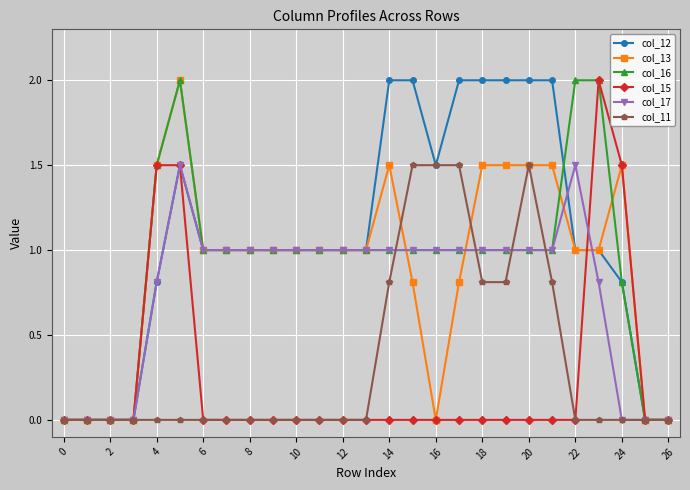

What is the difference between the second highest and minimum values in the col_13 series?

1.5